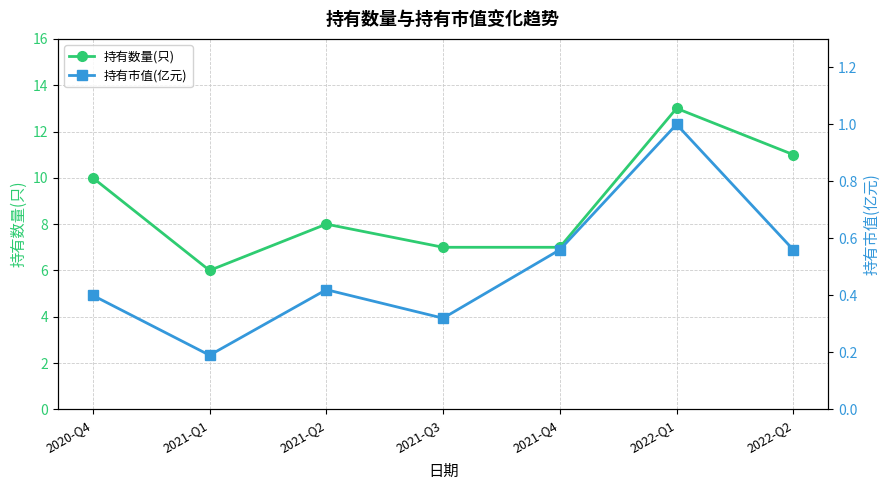

The 持有市值(亿元) series shows 0.2 at 2021-Q2. True or false?

False